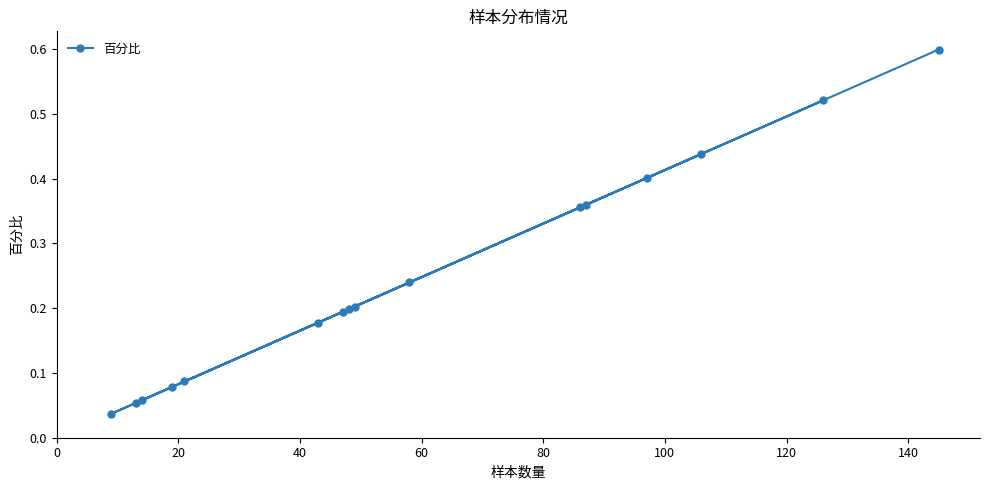

What is the greatest value displayed?

0.6